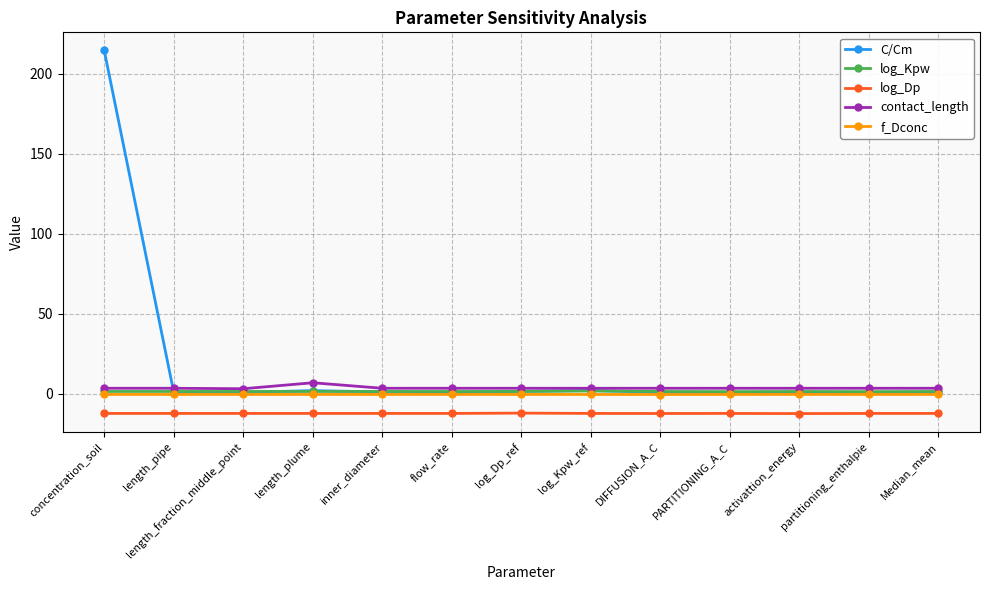

What is the label of the 6th point from the right?

log_Kpw_ref